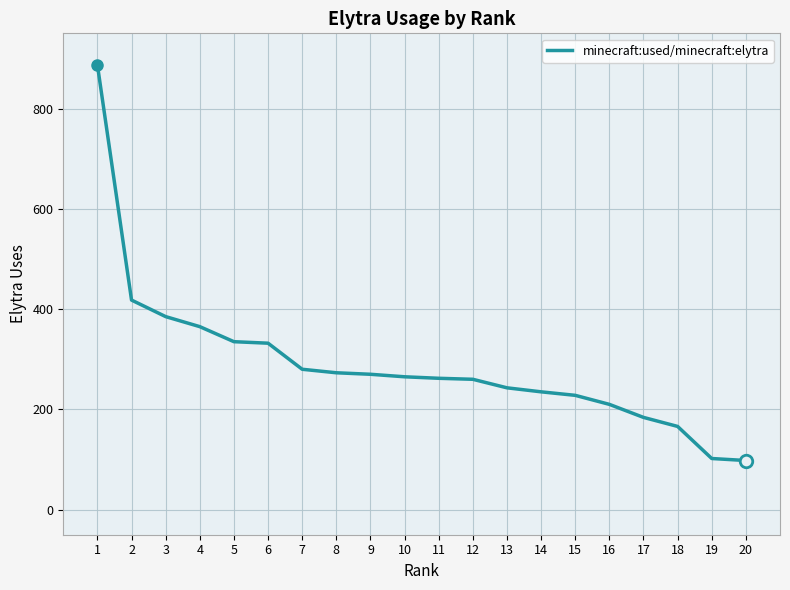

What is the minimum value shown in the chart?

98